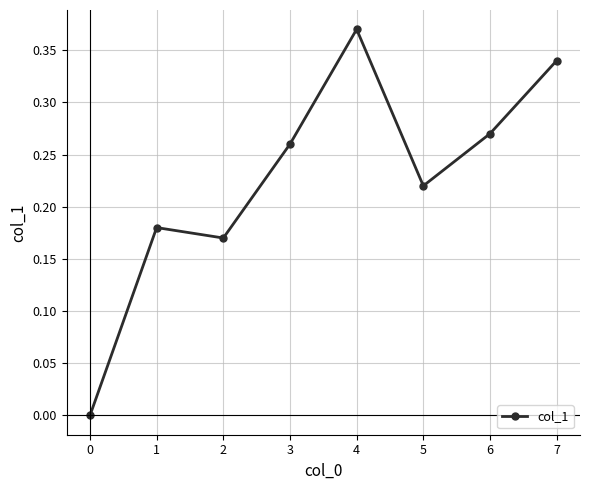

At which category does the data reach its first local valley?

2